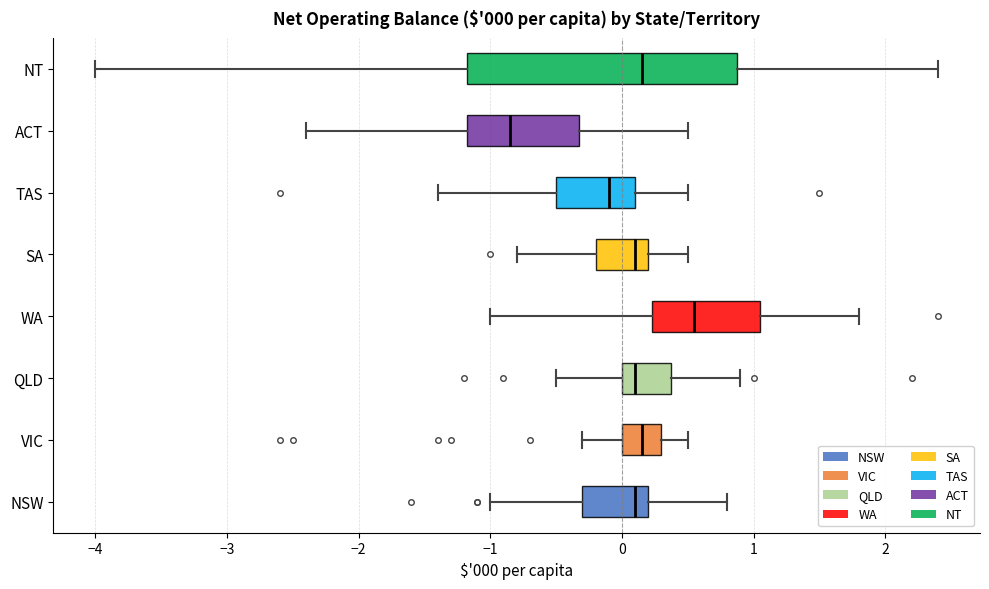

Comparing the boxes themselves (not the whiskers), which one is the widest?

NT